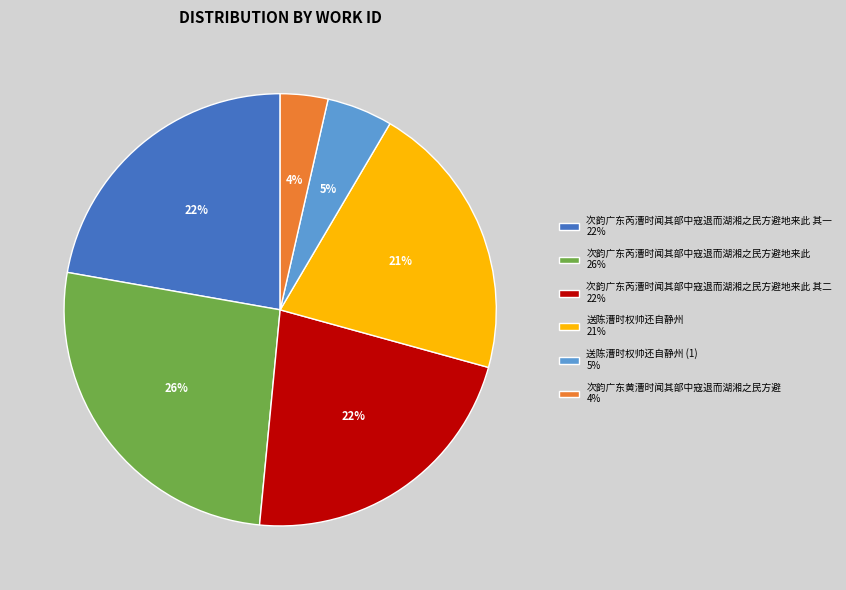

Count the number of slices in the pie.

6